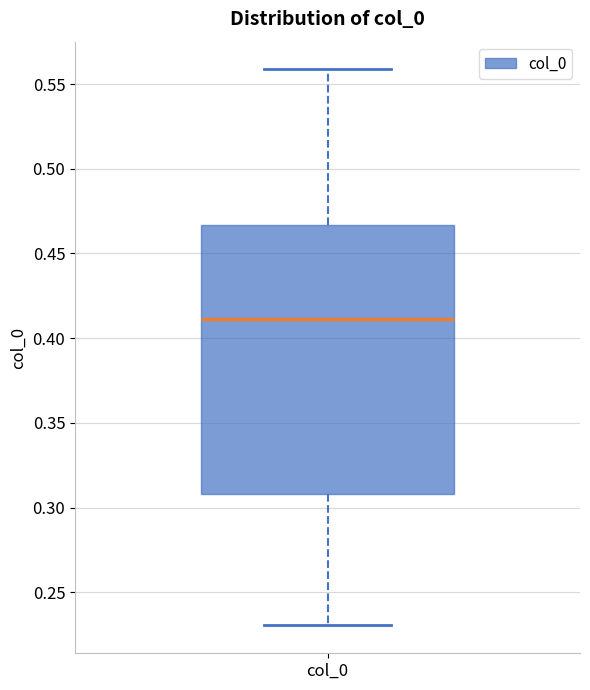

Where does the median line of the box for col_0 sit on the y-axis? The values are not printed on the chart, so give them approximately, as read against the axis.

0.410